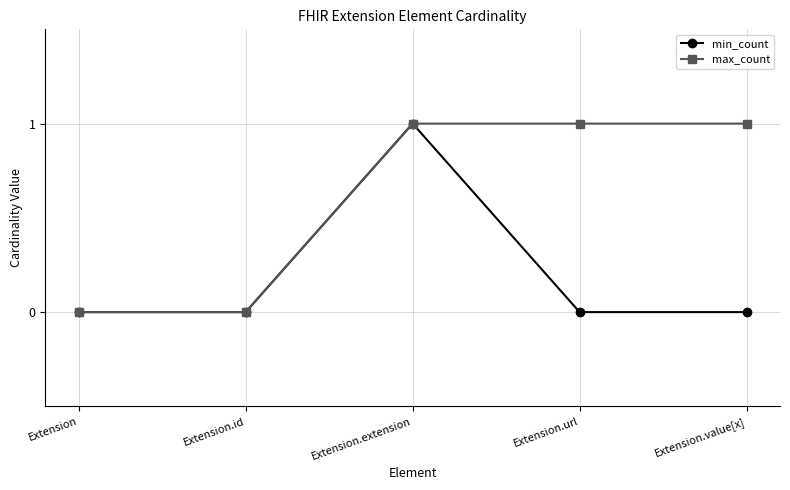

How many interior local peaks does the min_count series have?

1